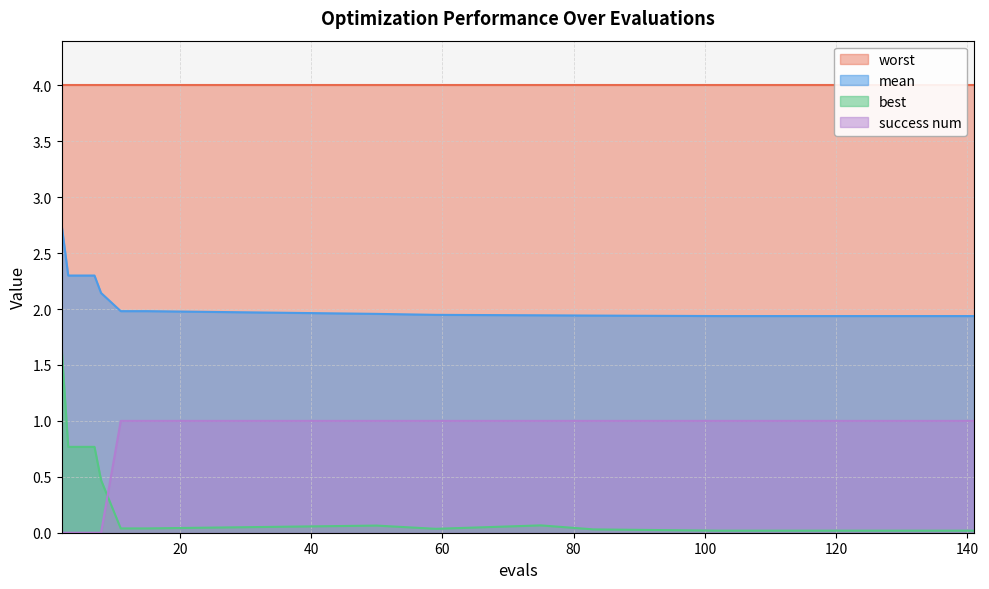

How many intersections are there between success num and best?

1